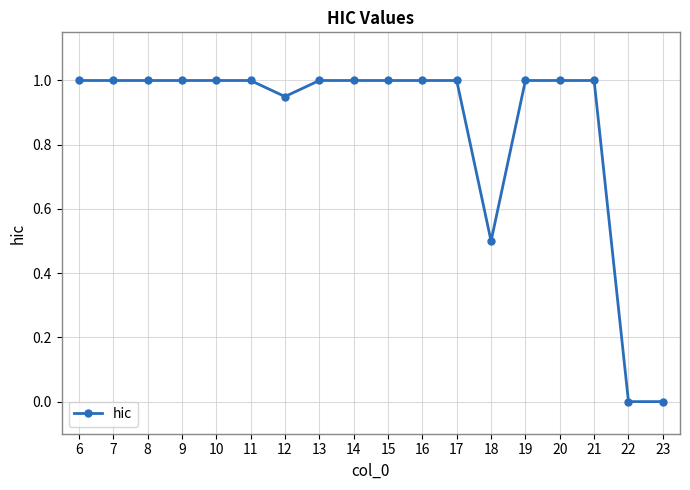

The value at 18 is 0.5. True or false?

True